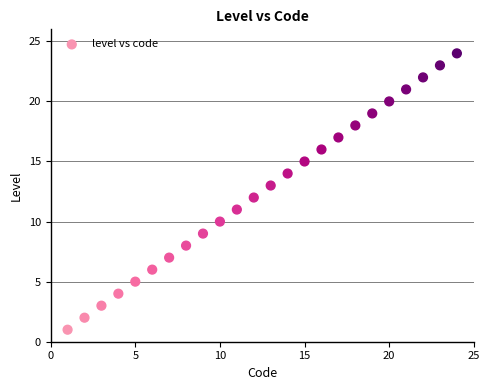

What is the range of X values (max minus min)?

23